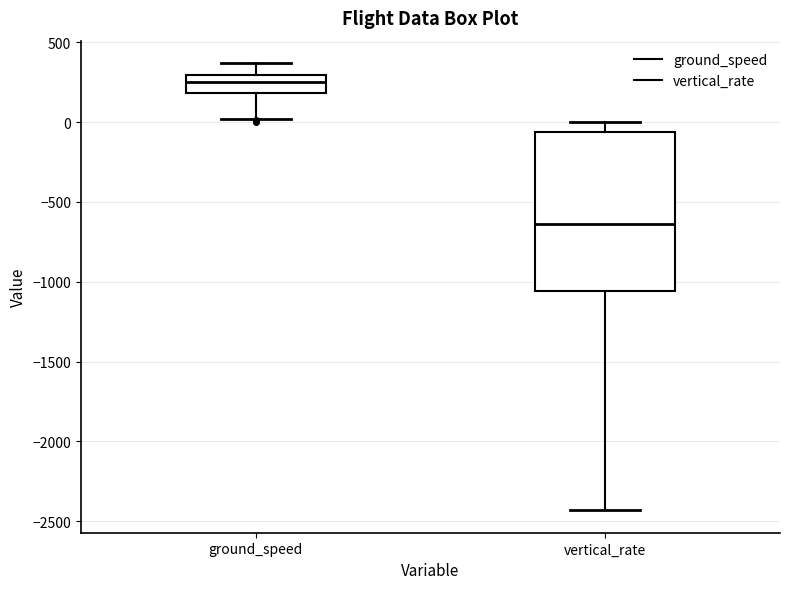

Which box has the lowest median line?

vertical_rate